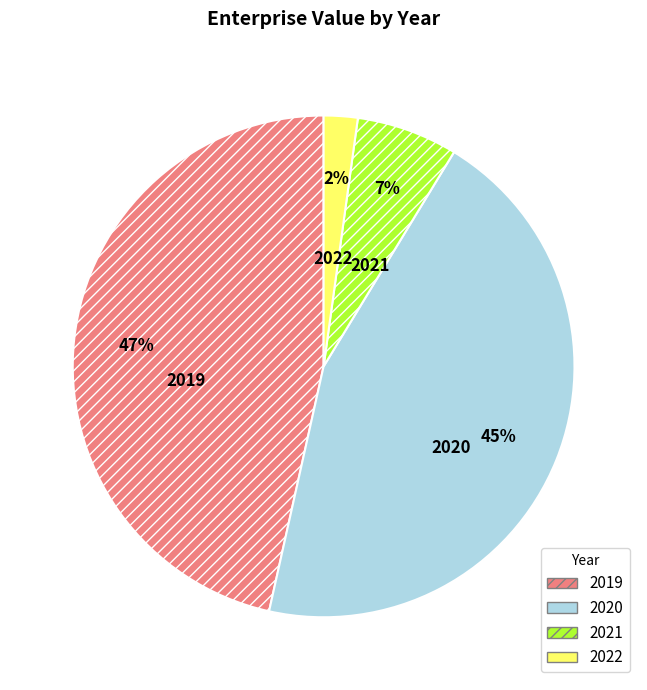

Do 2020 and 2022 together represent more than half of the pie?

No